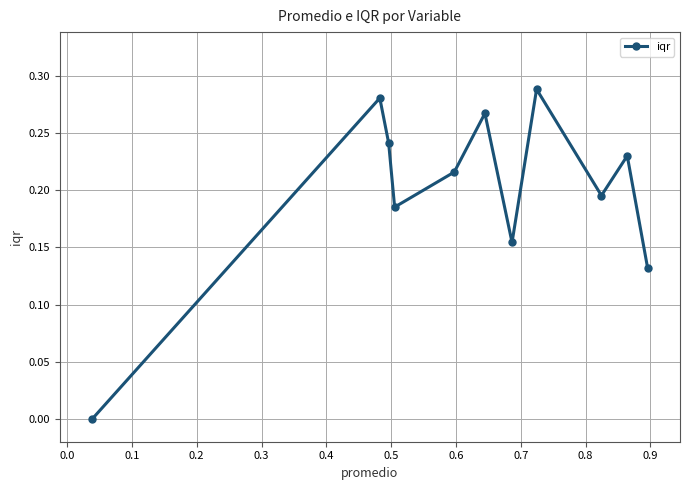

What is the change in value from 0.3 to 0.8?

+0.1